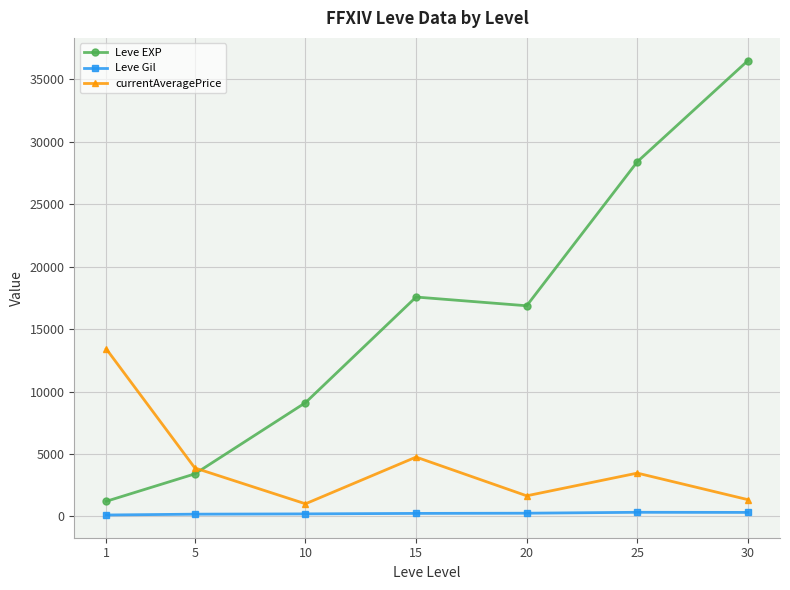

What is the highest value of the Leve Gil series?

329.7